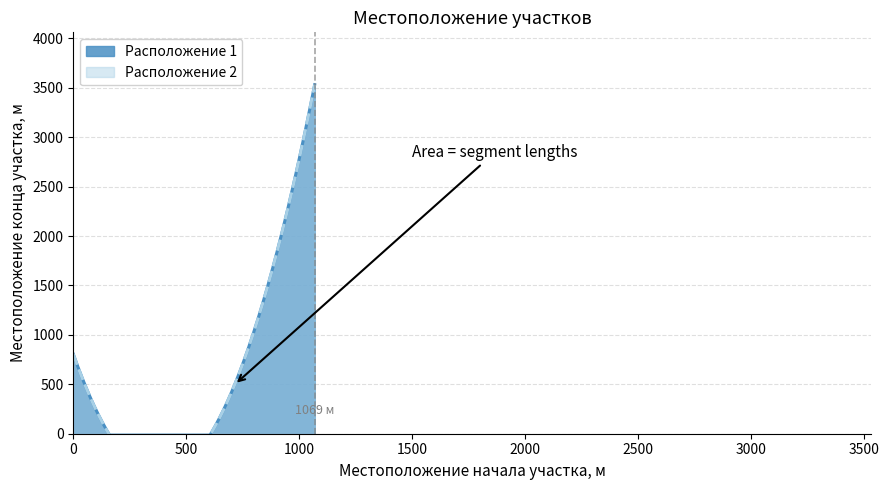

What is the value of the Расположение 2 point at the 3rd from the left?

3531